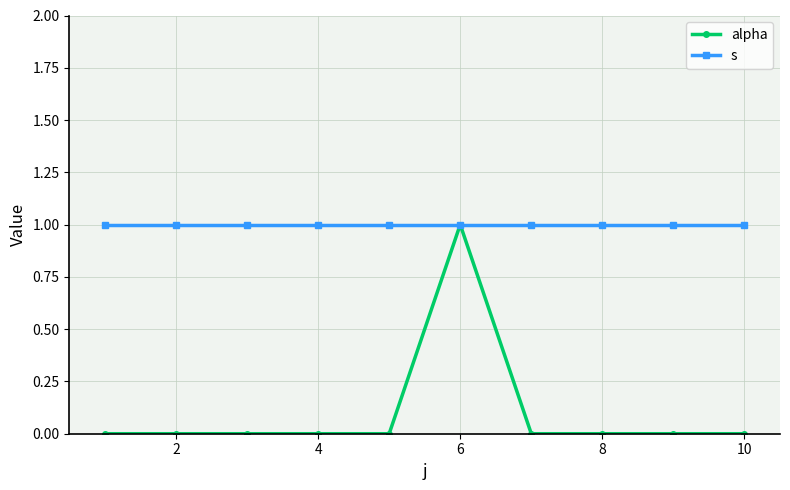

Which series has the largest total across all categories?

s